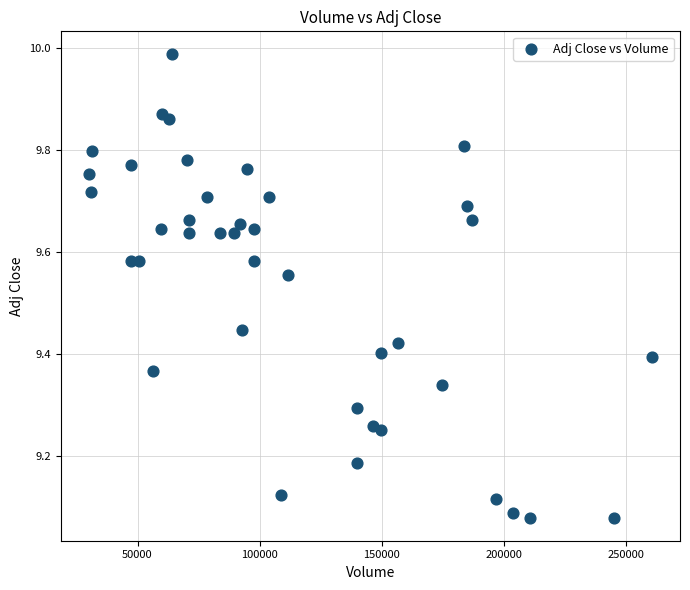

What is the range of X values (max minus min)?

230600.0